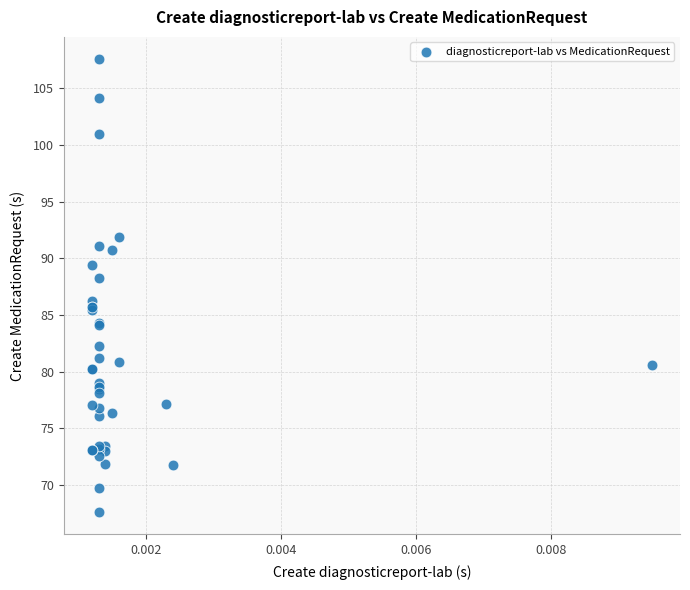

What Y value in the scatter plot is closest to 87?

86.3